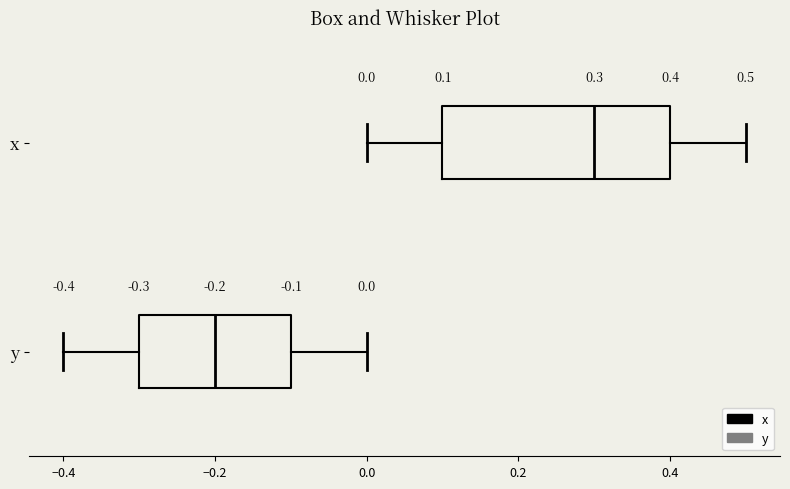

Which box has the furthest to the left median line?

y